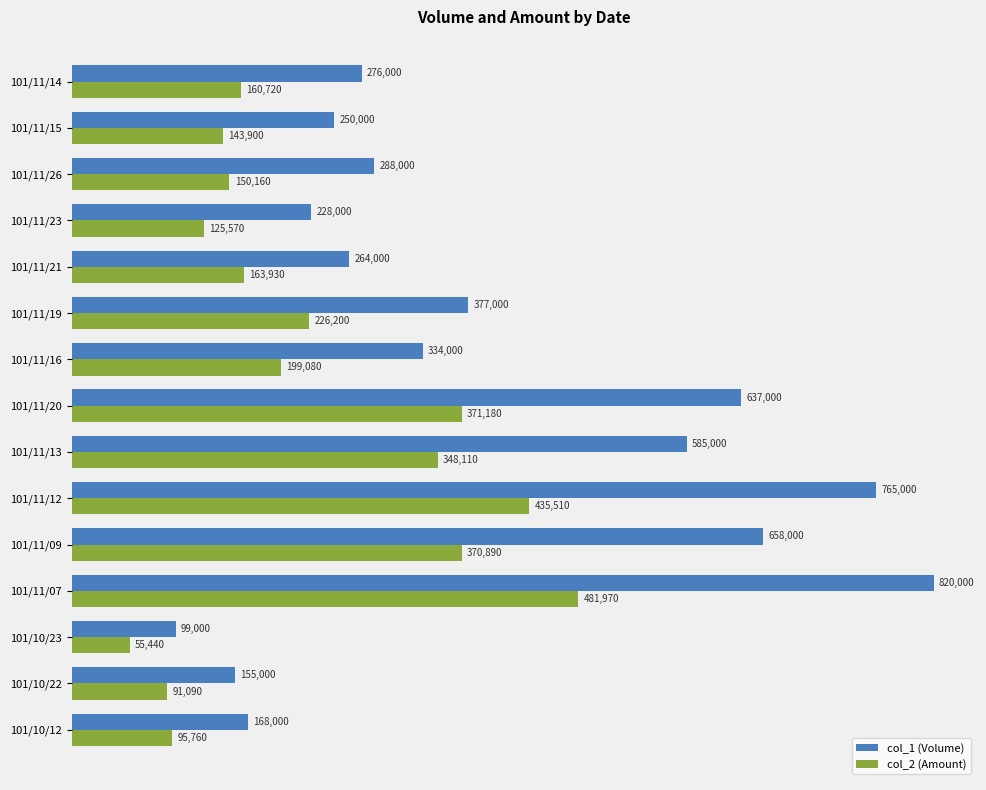

What is the approximate value of col_1 (Volume) at 101/11/07?

820000